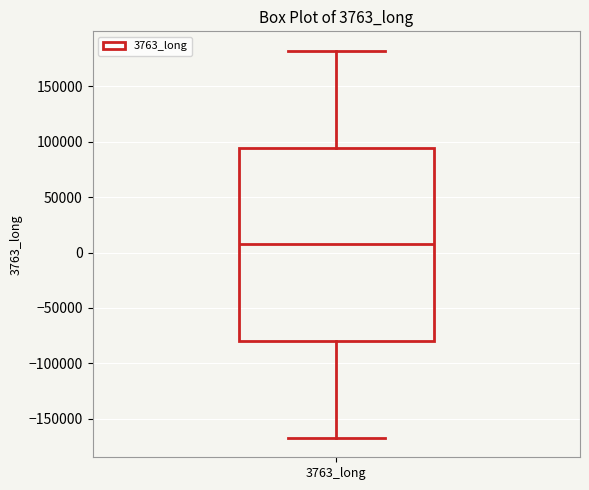

Transcribe this box plot: give where the median line is, the range the box spans, and where the two whiskers end, as read against the y-axis. The values are not printed on the chart, so give them approximately, as read against the axis.

median 5000, box -80000 to 95000, whiskers -165000 to 180000